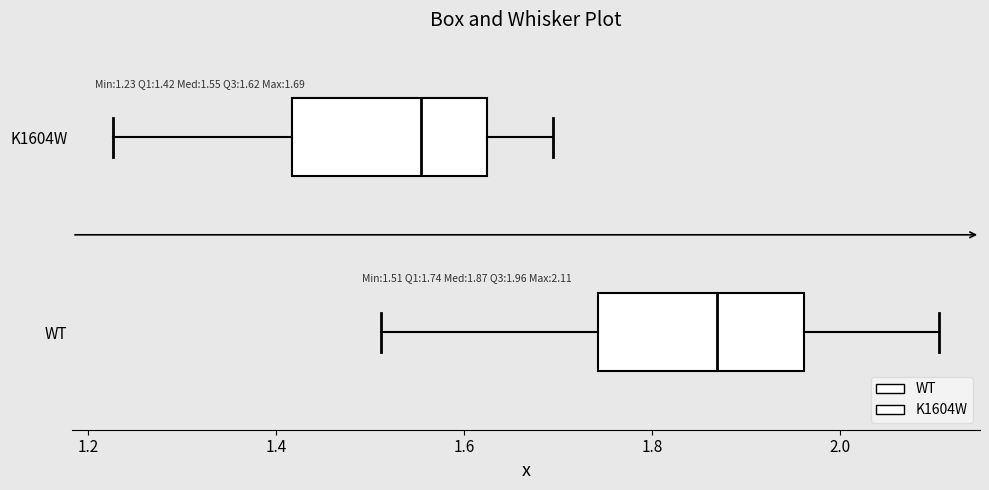

Which box has the furthest to the right median line?

WT